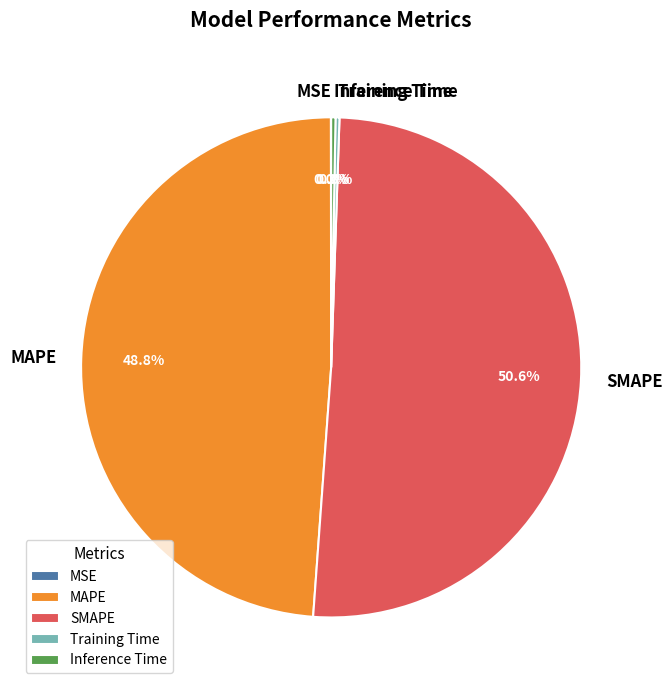

To the nearest percent, what portion does SMAPE represent?

51%